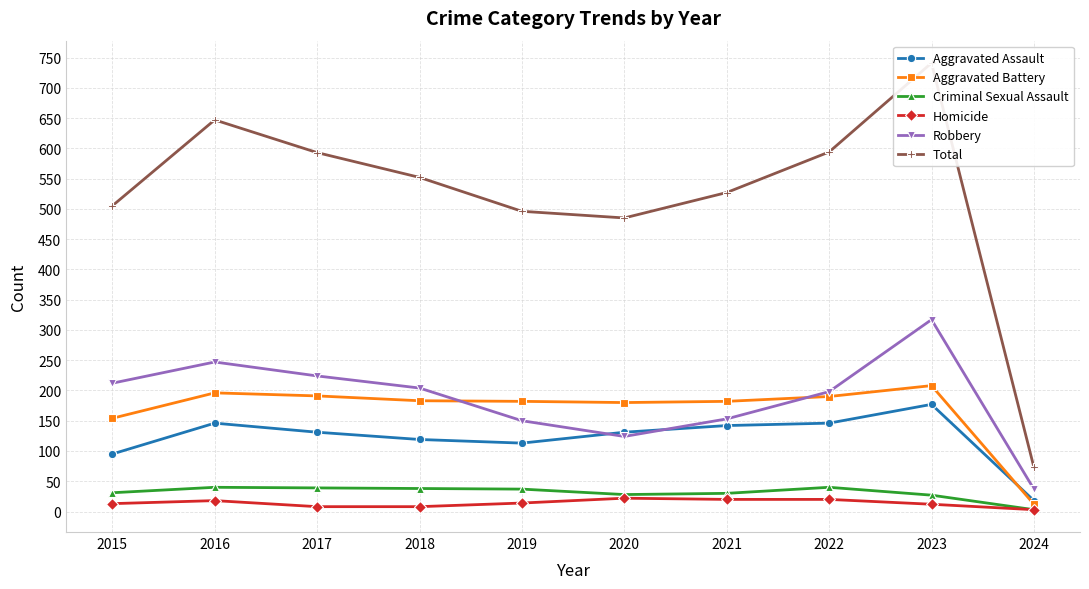

True or false: Total has more than 2 interior local peaks.

False